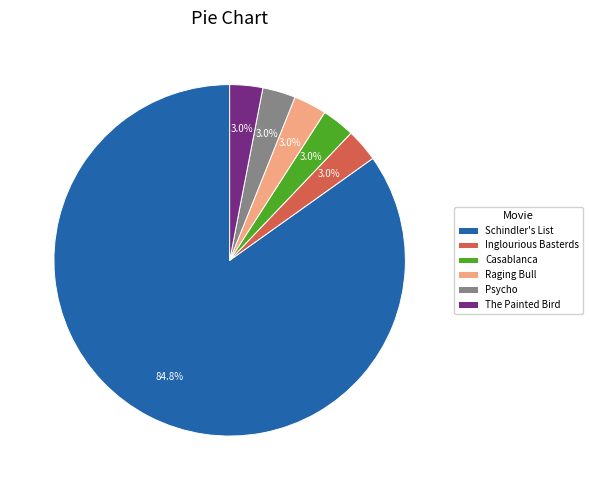

What is the ratio of the value at Inglourious Basterds to the value at Psycho?

1.0